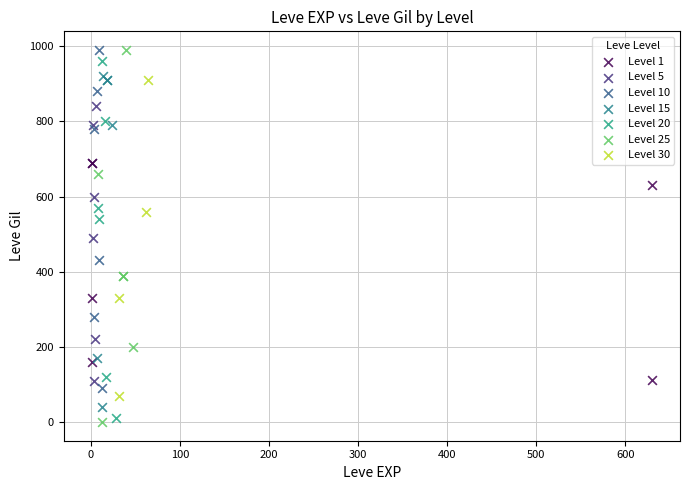

Which series has the widest spread of Y values?

Level 25